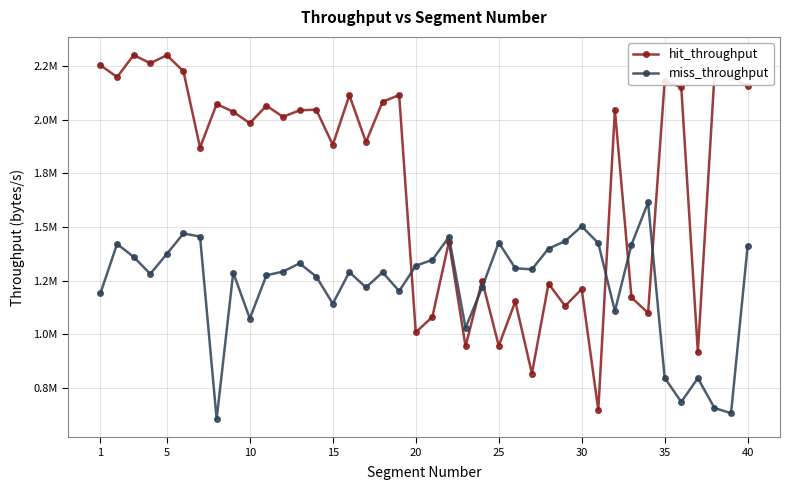

How many interior local peaks does the miss_throughput series have?

11